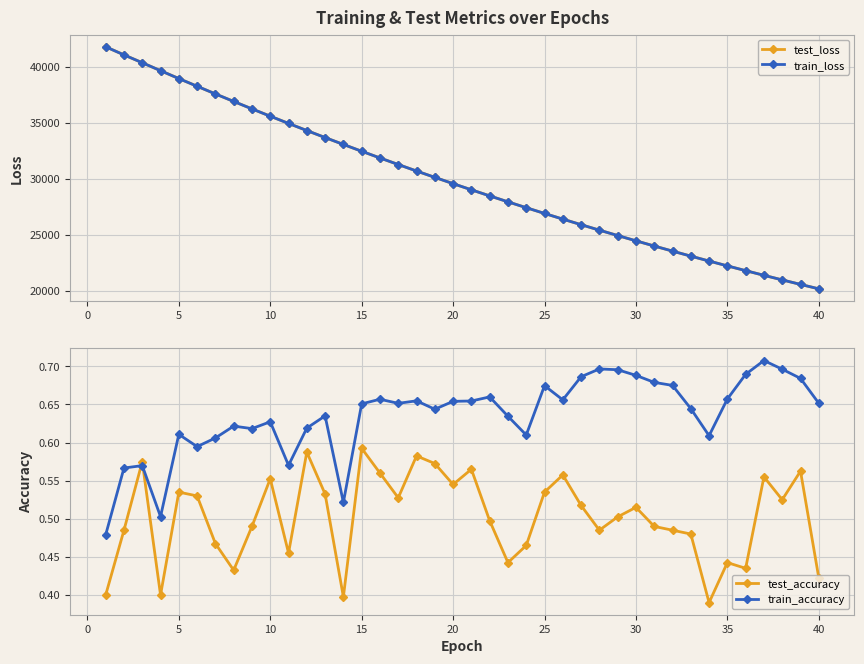

The value of train_loss at 15 is 9075.2. True or false?

False